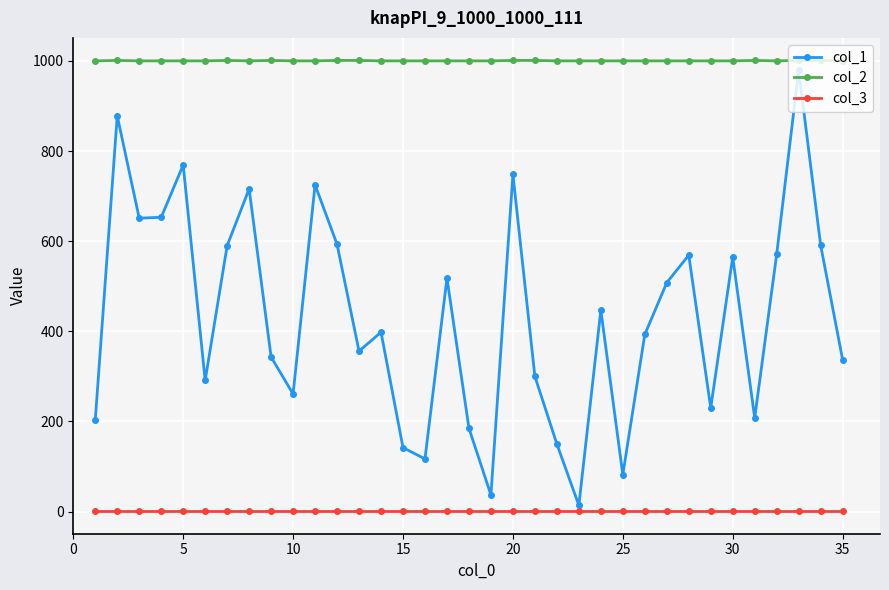

List the series in order of their overall mean, highest first.

col_2, col_1, col_3